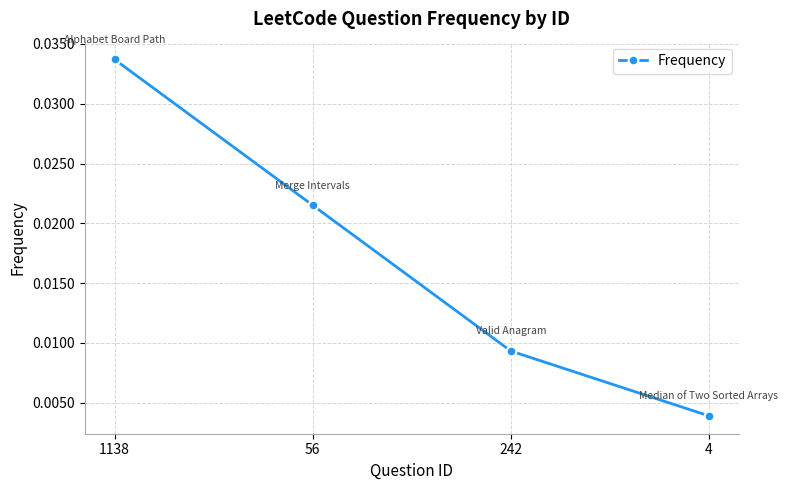

How many lines are shown in the chart?

1